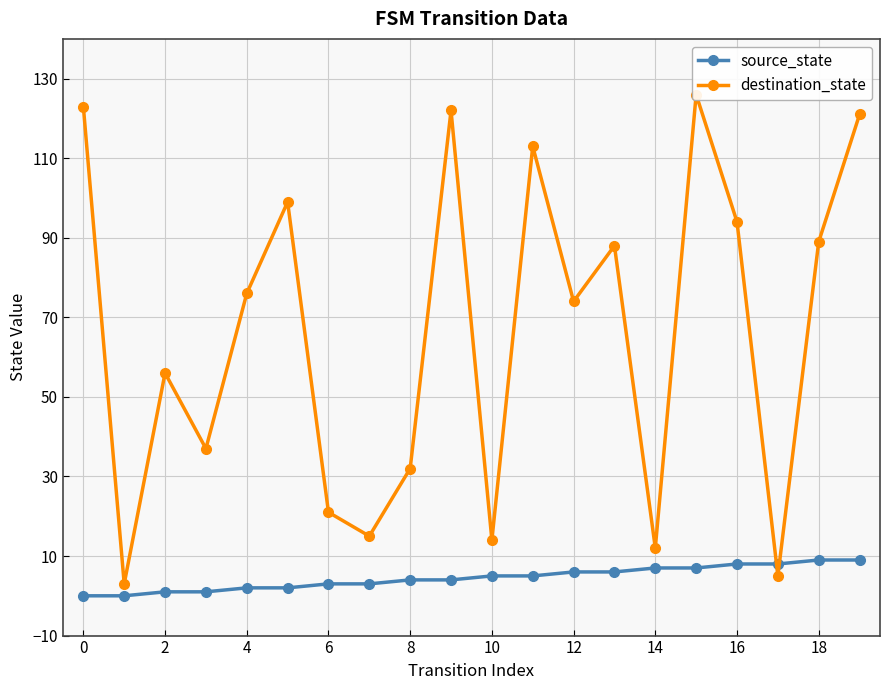

How many data points in source_state are above 5?

8